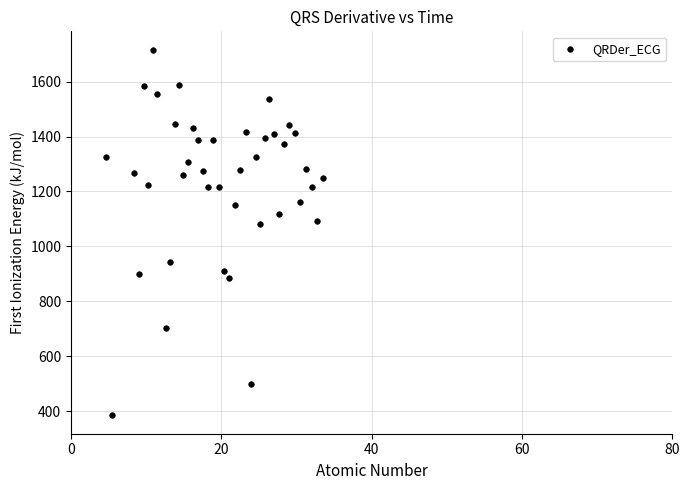

What is the range of Y values (max minus min)?

1332.0